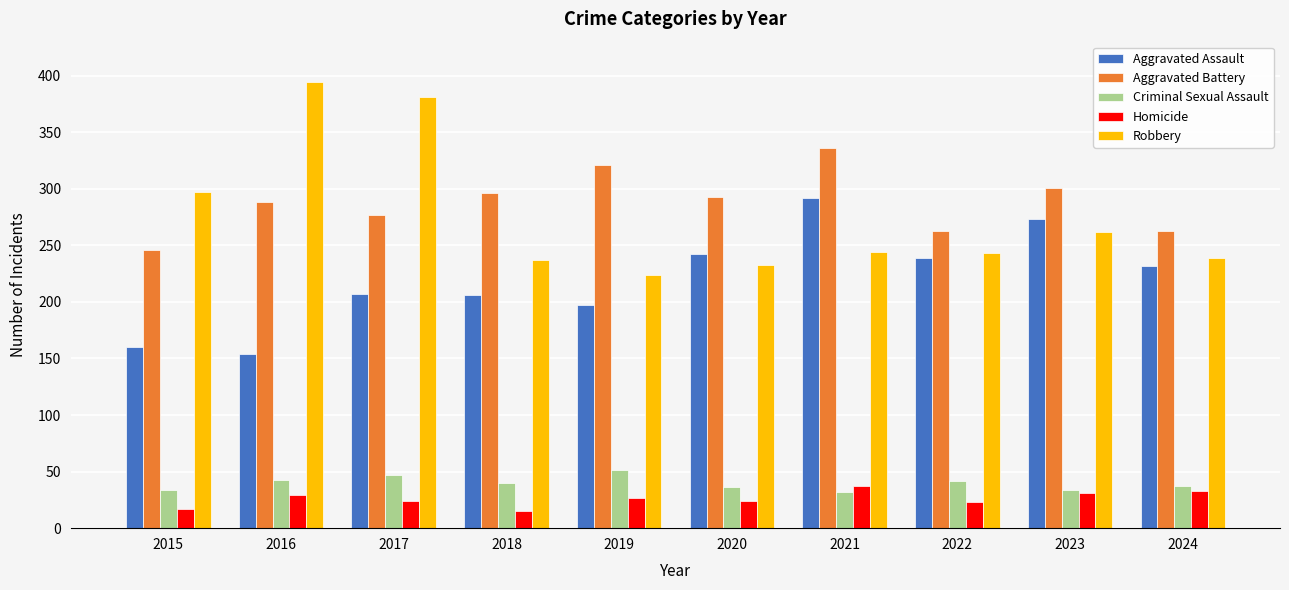

What is the minimum value for Robbery?

224